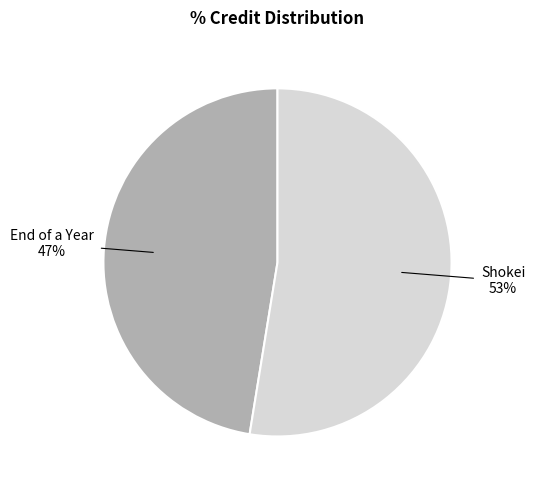

To the nearest percent, what is the average slice percentage?

50%